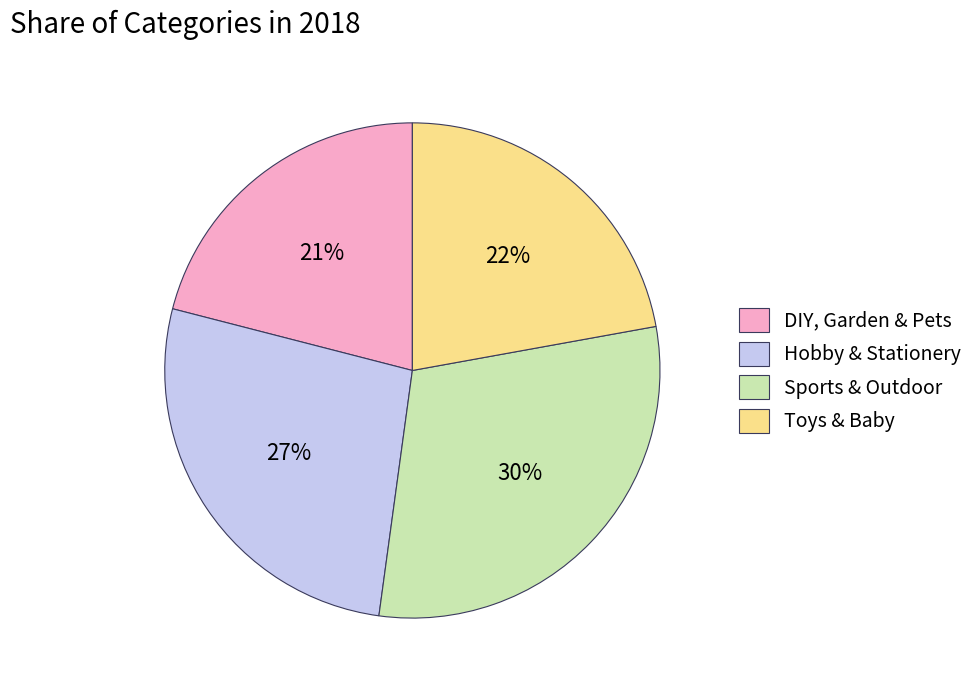

To the nearest percent, what percentage of the pie is Toys & Baby?

22%